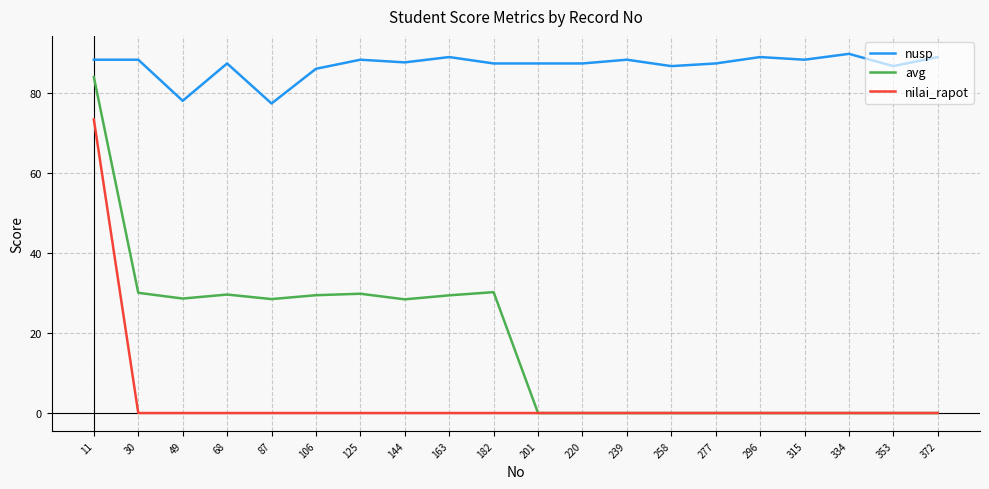

What is the spread (max minus min) of values at 11?

14.9